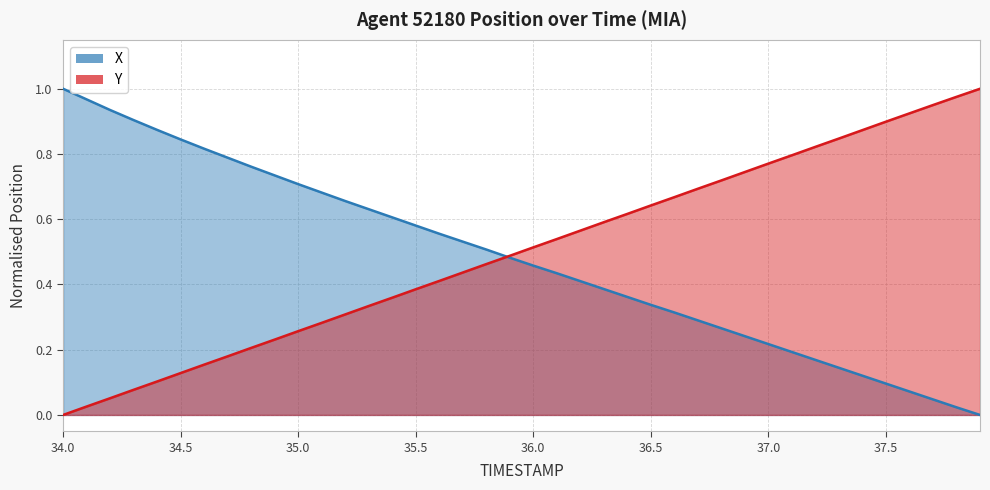

What is the value of the X point at the 16th from the left?

0.6